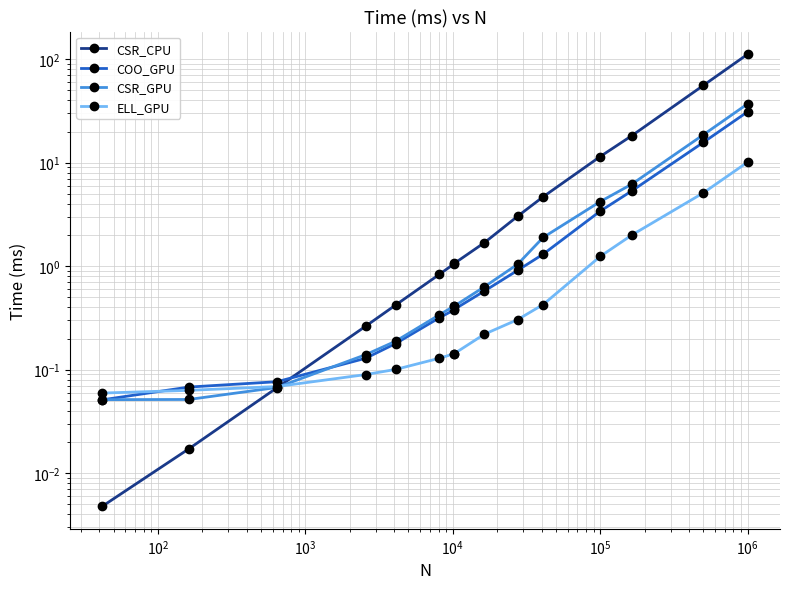

Reading right to left, extract all data points from this chart.

CSR_CPU: 112.0	55.9	18.3	11.5	4.7	3.0	1.7	1.1	1.1	0.8	0.4	0.3	0.1	0.0	0.0
COO_GPU: 31.1	15.7	5.4	3.4	1.3	0.9	0.6	0.4	0.4	0.3	0.2	0.1	0.1	0.1	0.1
CSR_GPU: 37.1	18.6	6.2	4.2	1.9	1.0	0.6	0.4	0.4	0.3	0.2	0.1	0.1	0.1	0.1
ELL_GPU: 10.2	5.1	2.0	1.2	0.4	0.3	0.2	0.1	0.1	0.1	0.1	0.1	0.1	0.1	0.1